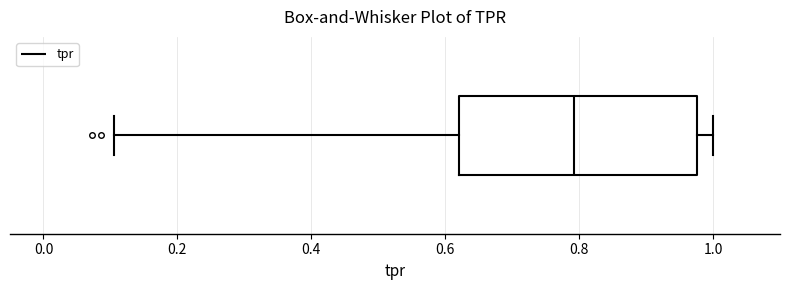

Transcribe this box plot: give where the median line is, the range the box spans, and where the two whiskers end, as read against the x-axis. The values are not printed on the chart, so give them approximately, as read against the axis.

median 0.80, box 0.62 to 0.98, whiskers 0.10 to 1.00